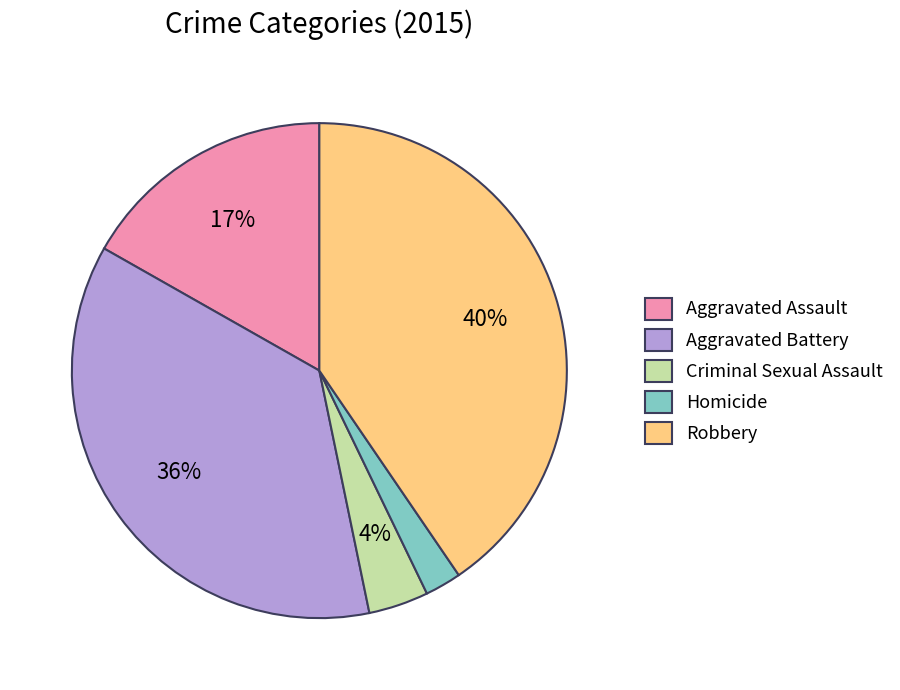

What is the ratio of the value at Homicide to the value at Aggravated Battery?

0.1